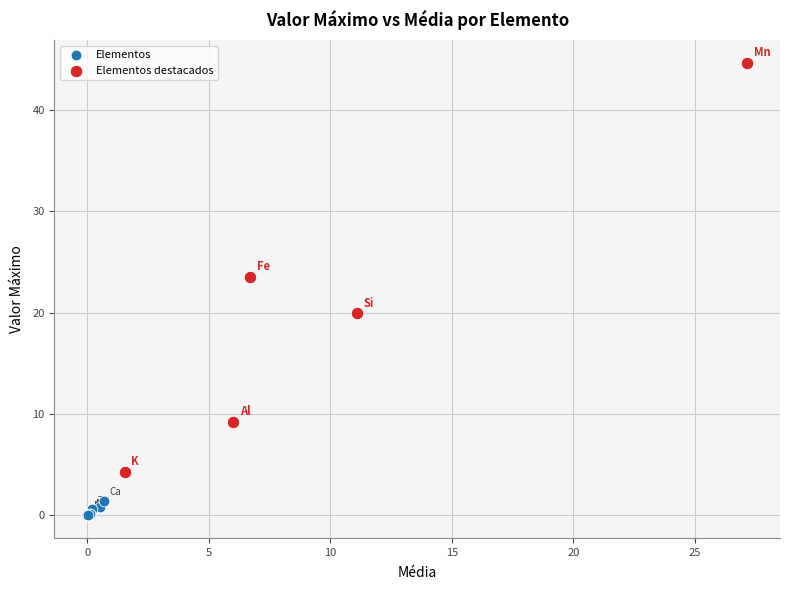

Which series has the widest spread of Y values?

Elementos destacados